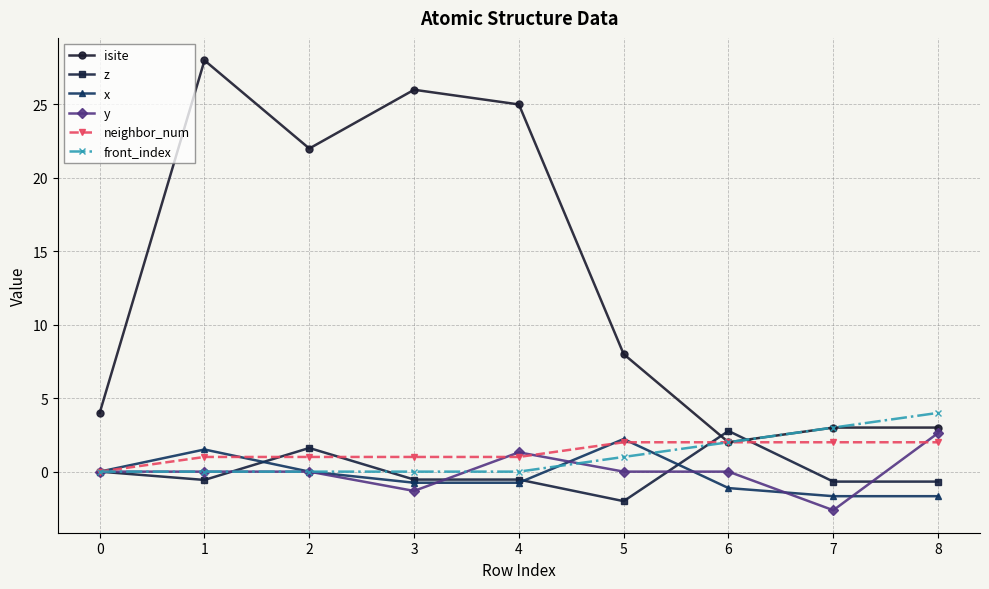

How many z values are between 0 and 1?

1